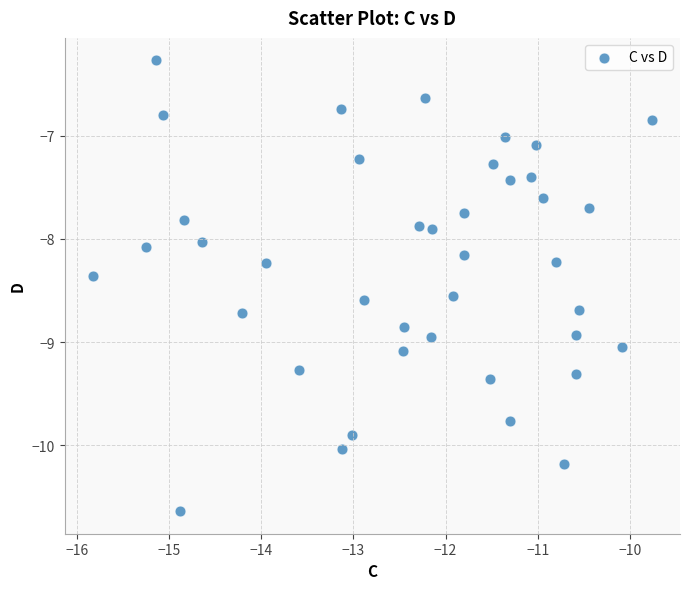

What is the range of Y values (max minus min)?

4.4